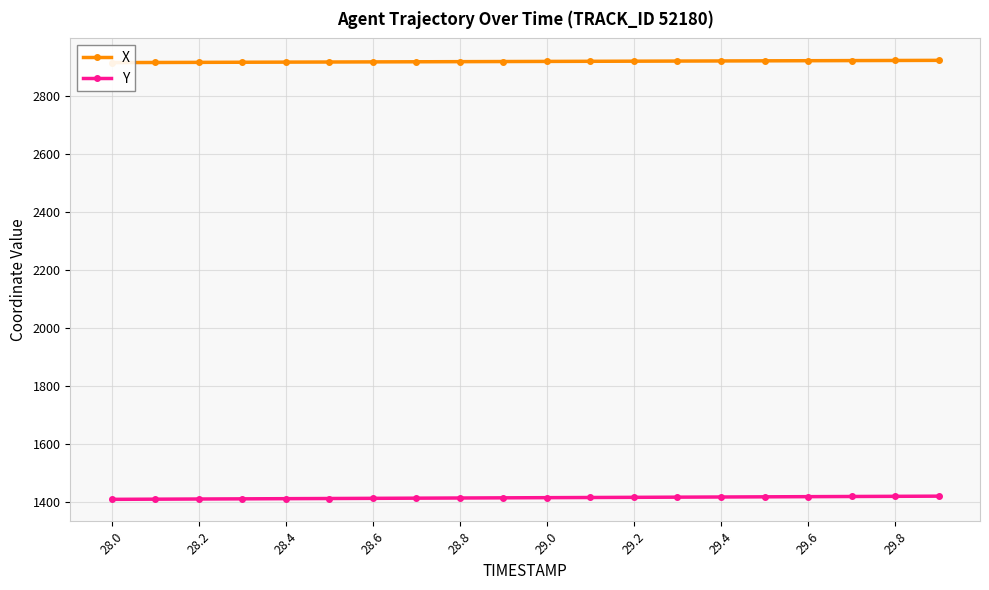

The value of Y at 29.8 is 2317.8. True or false?

False